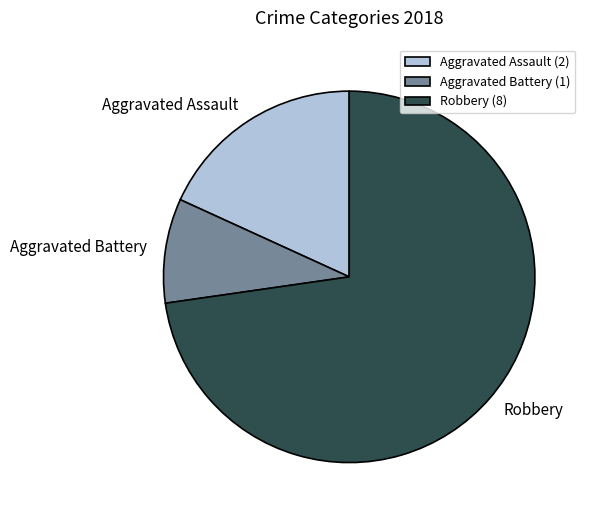

How many slices are in this pie chart?

3